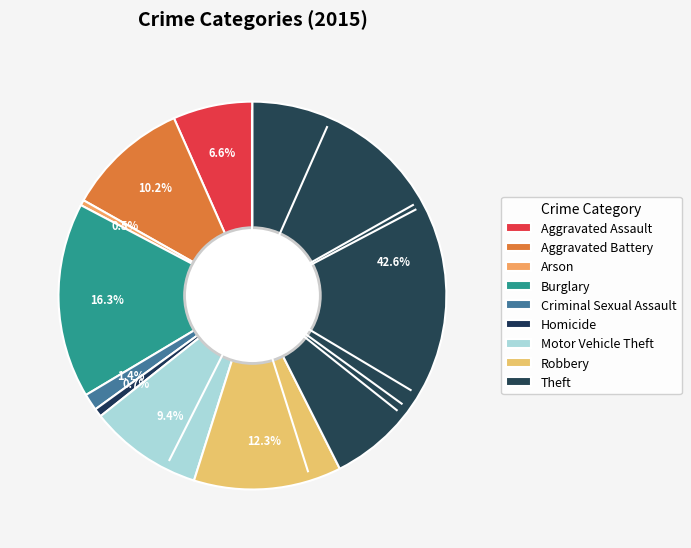

Is there any slice that represents more than half of the pie?

No